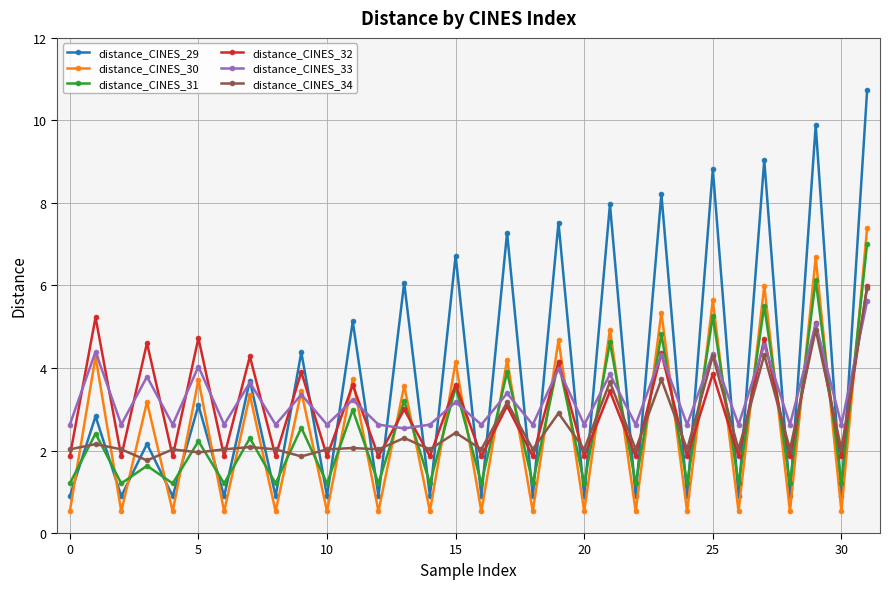

Which series has the widest spread of values?

distance_CINES_29